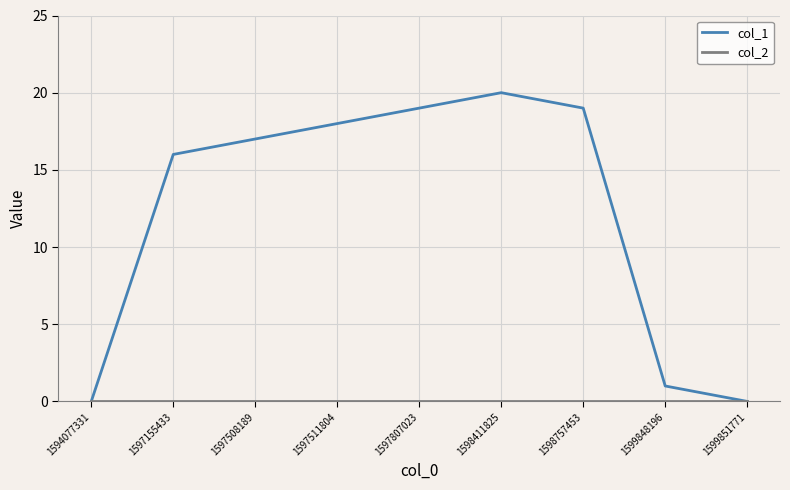

What is the total value across all series at 1597155433?

16